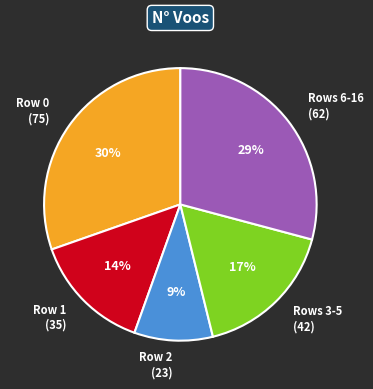

Which slice is the smallest?

Row 2 (23)